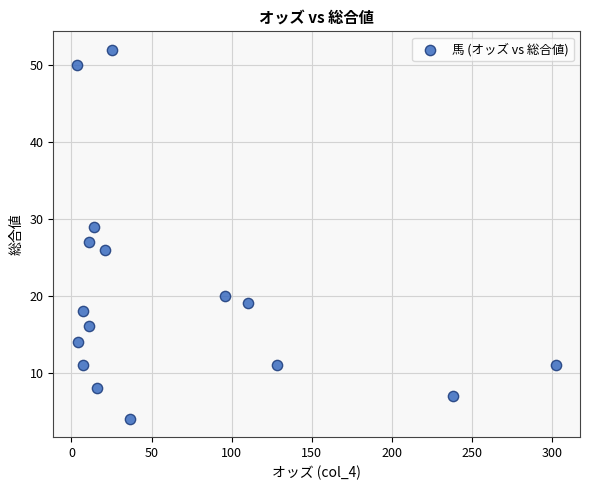

What is the range of Y values (max minus min)?

48